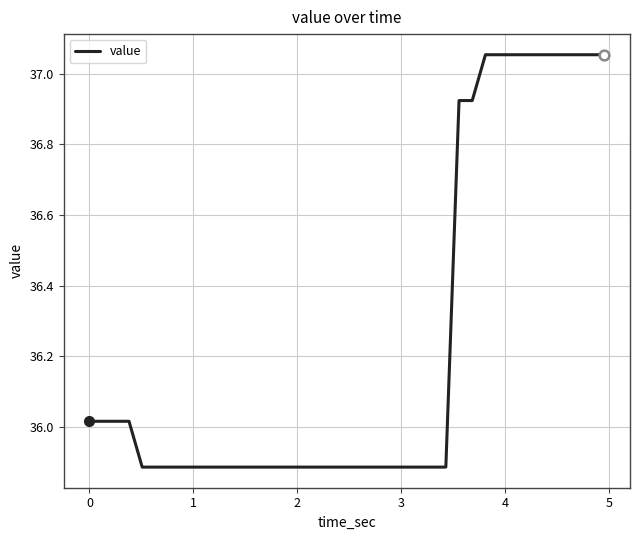

What is the difference between the maximum and minimum values?

1.2